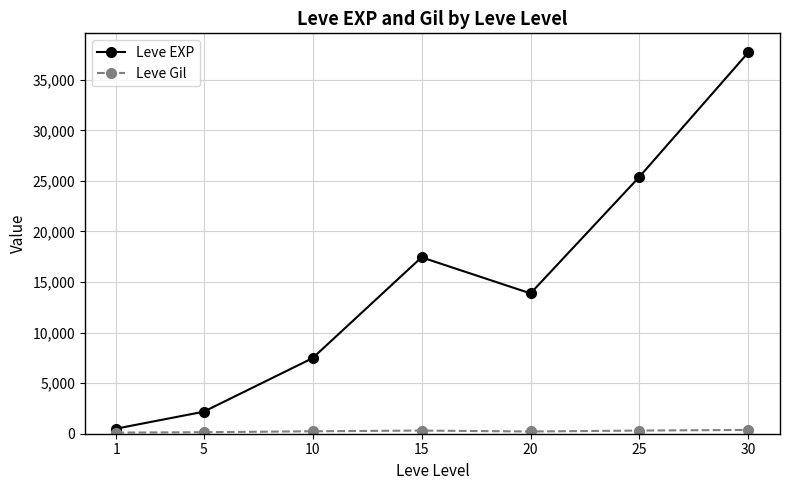

The value of Leve EXP at 30 is 37715.0. True or false?

True